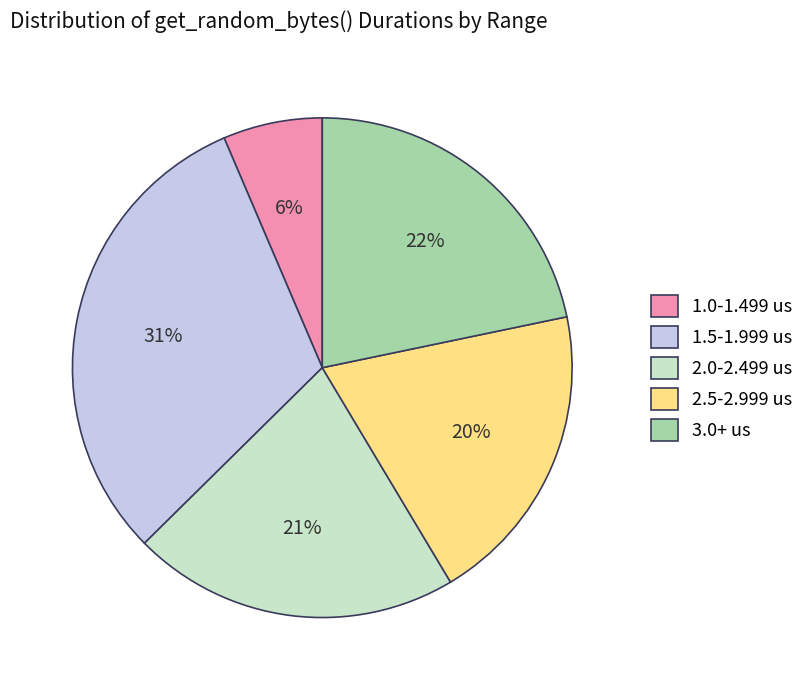

What is the ratio of the value at 2.0-2.499 us to the value at 2.5-2.999 us?

1.1